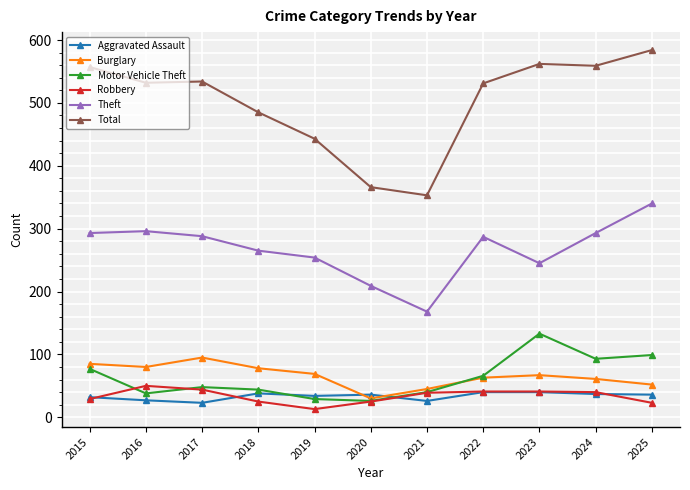

What is the sum of all Robbery values?

370